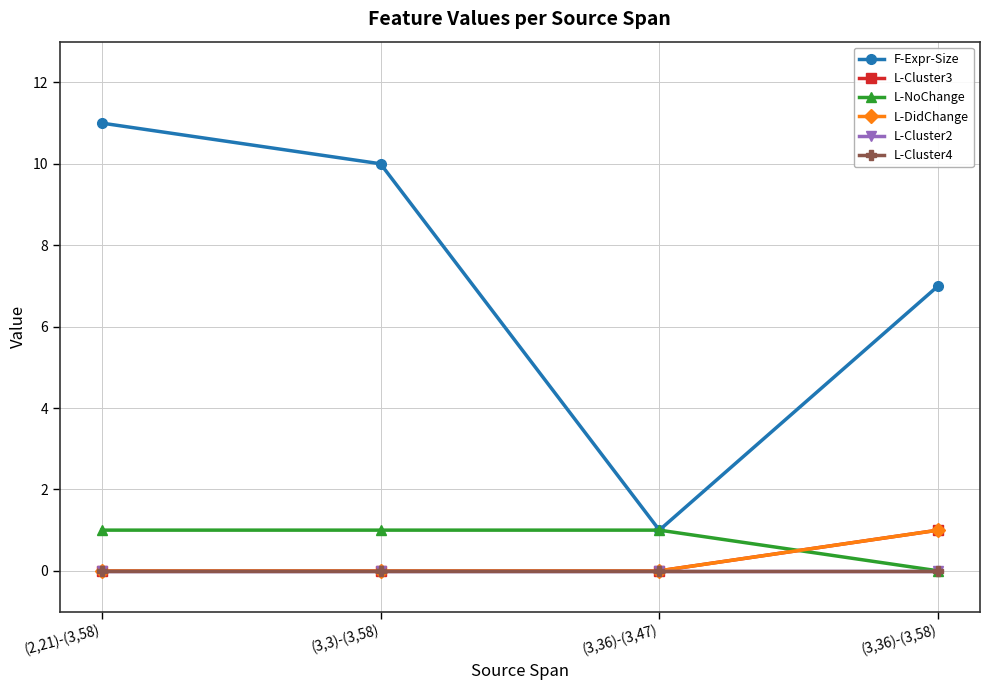

At which category does the chart reach its peak across all series?

(2,21)-(3,58)